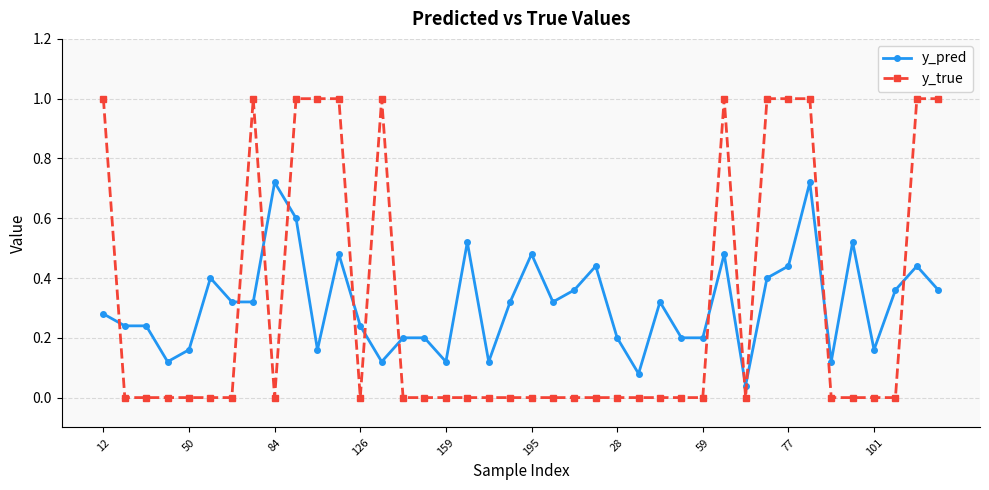

Which series has the widest spread of values?

y_true